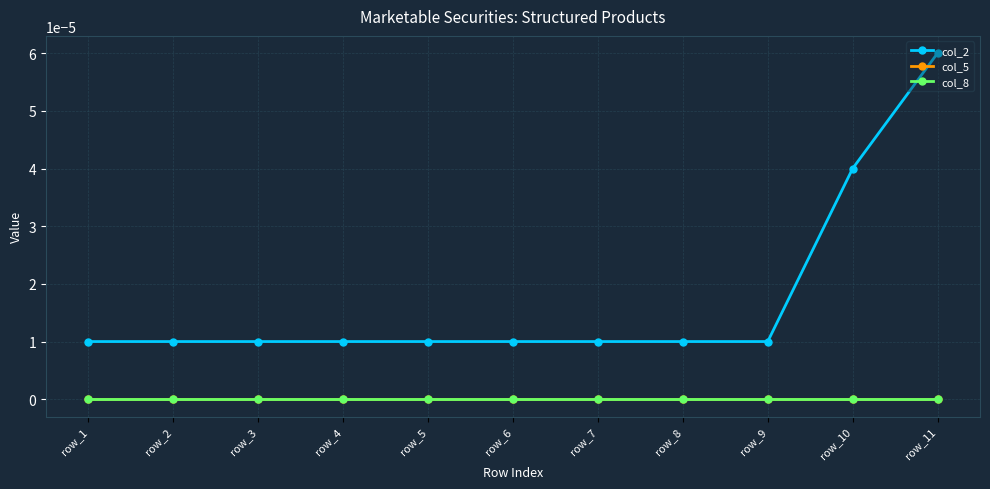

Is this an area chart (filled region under the line)?

No